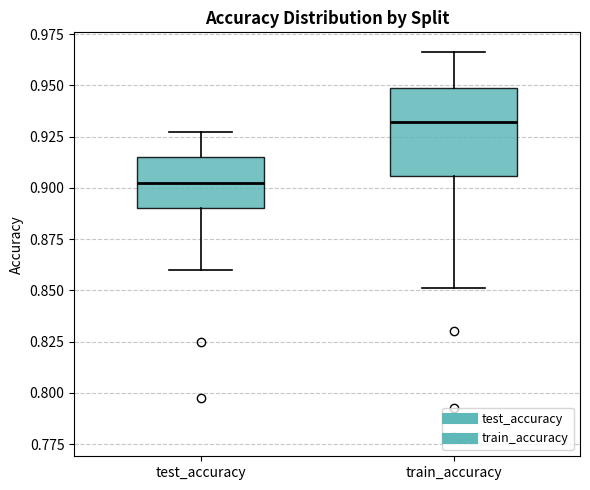

Reading left to right, transcribe this box plot: for each box, give where its median line is, the range the box spans, and where its two whiskers end, as read against the y-axis. The values are not printed on the chart, so give them approximately, as read against the axis.

test_accuracy: median 0.905, box 0.890 to 0.915, whiskers 0.860 to 0.930
train_accuracy: median 0.930, box 0.905 to 0.950, whiskers 0.850 to 0.965